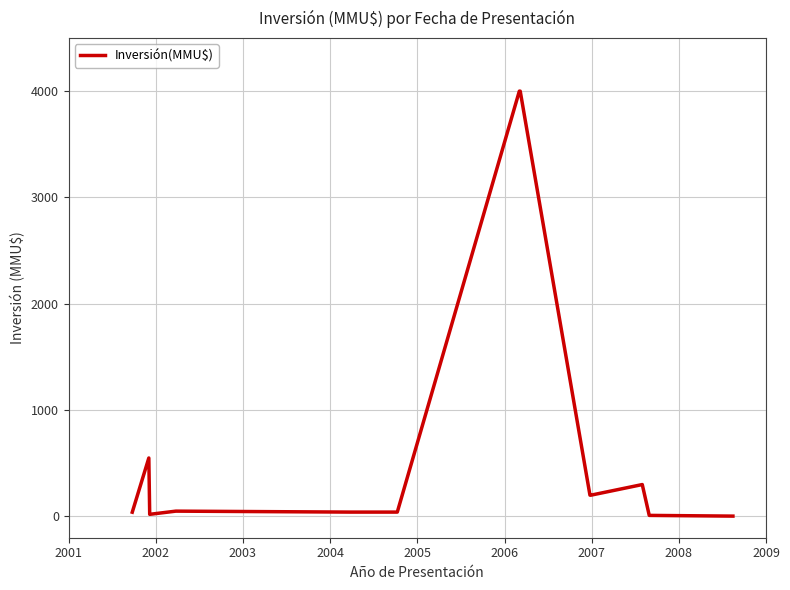

What is the maximum value shown in the chart?

4000.0